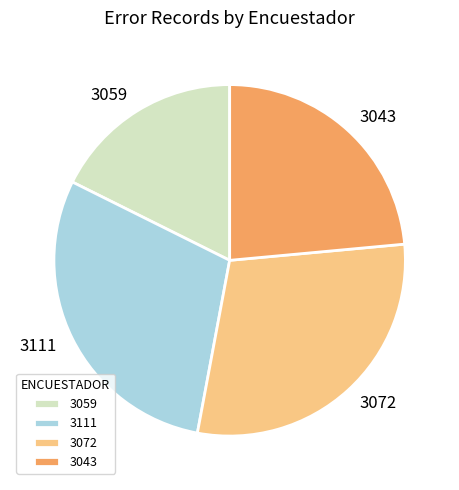

Is it true that 3059 is 12% of the pie?

False